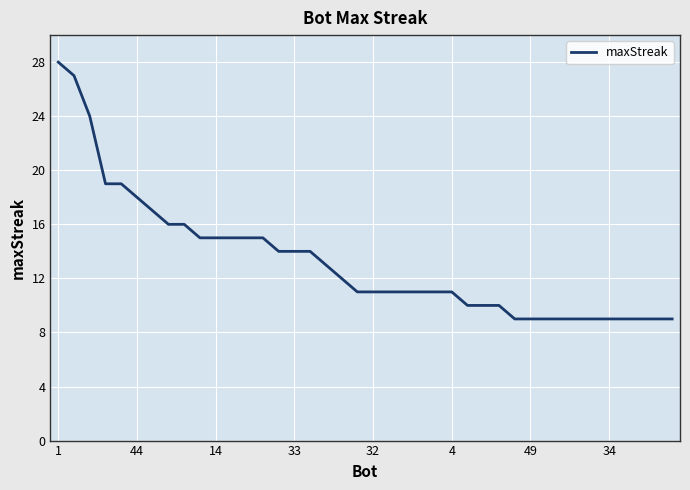

What is the maximum value shown in the chart?

28